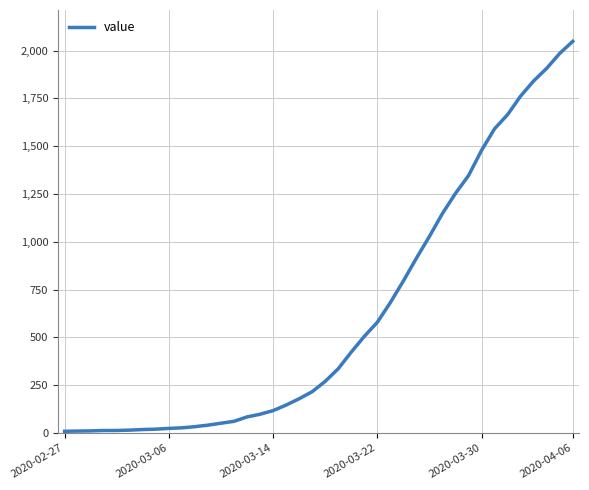

What is the greatest value displayed?

2048